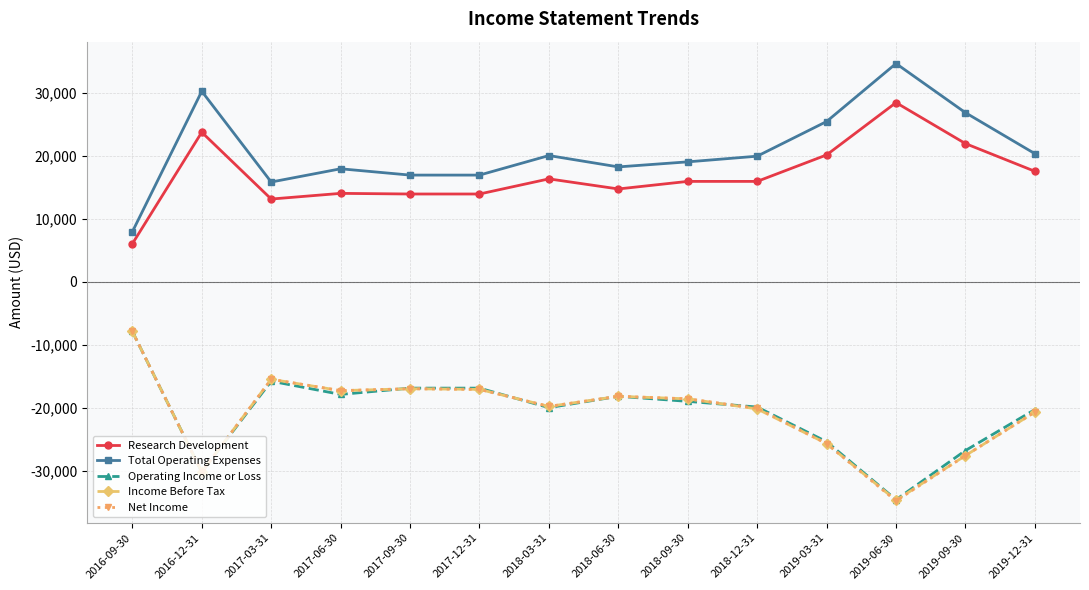

Which series has the largest total across all categories?

Total Operating Expenses